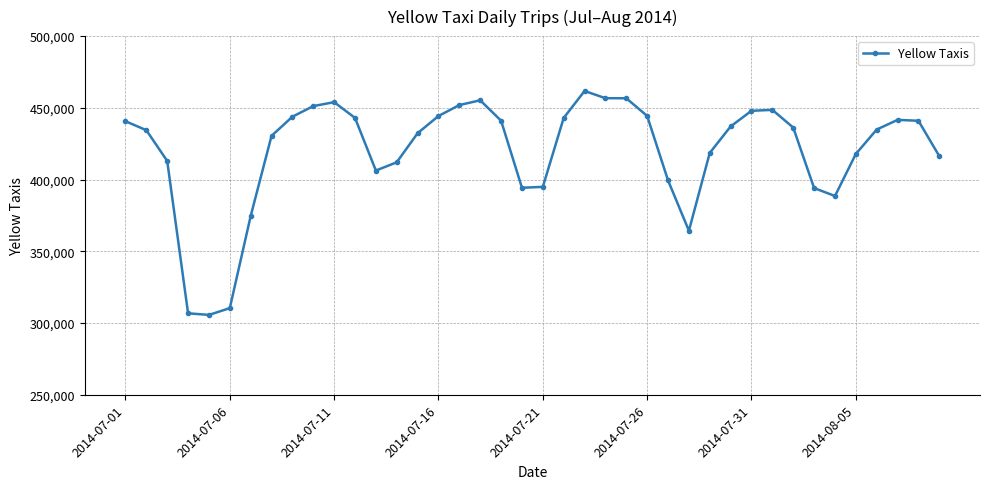

What is the smallest value displayed?

305653